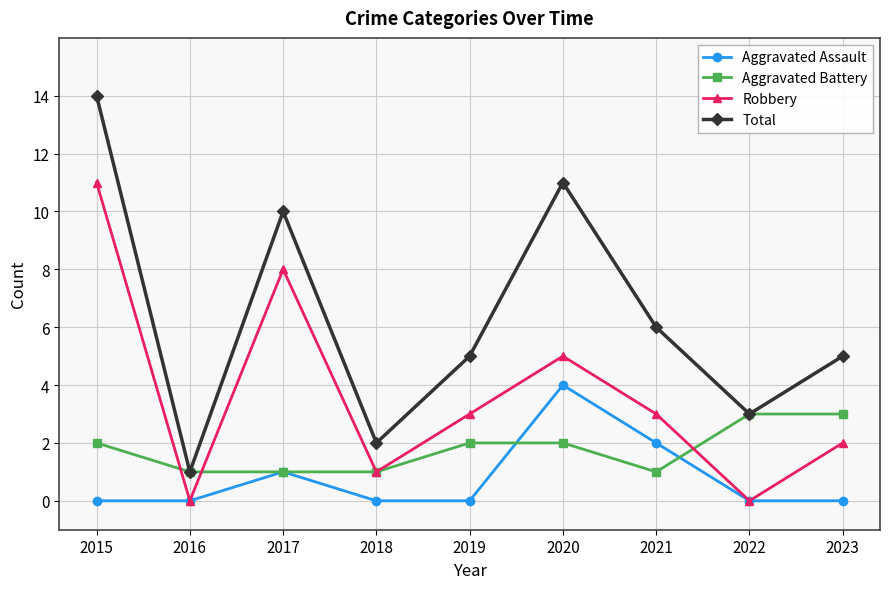

Which series has the largest range (max minus min)?

Total